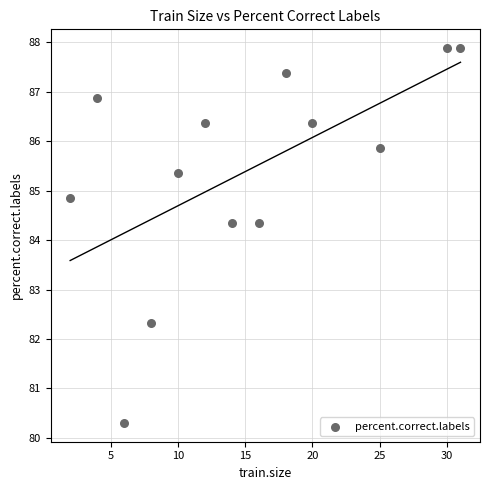

What is the range of Y values (max minus min)?

7.6